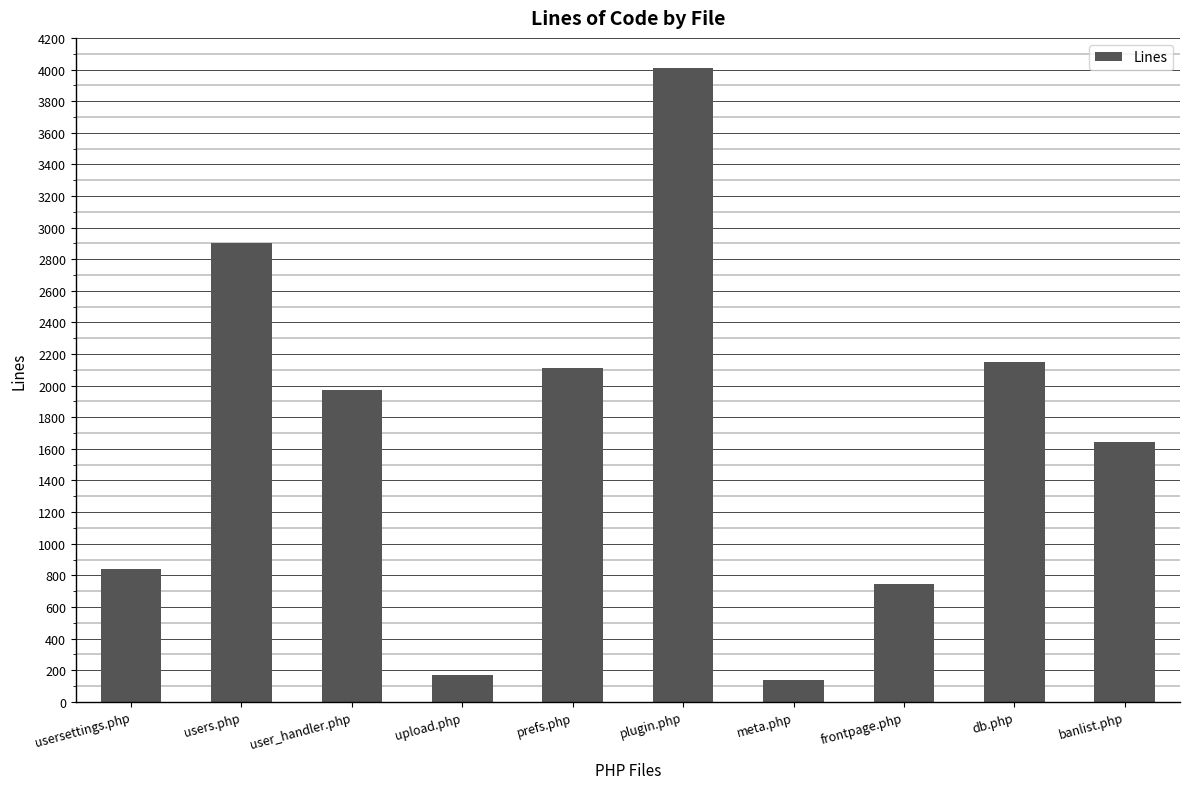

What is the difference between the maximum and minimum values?

3875